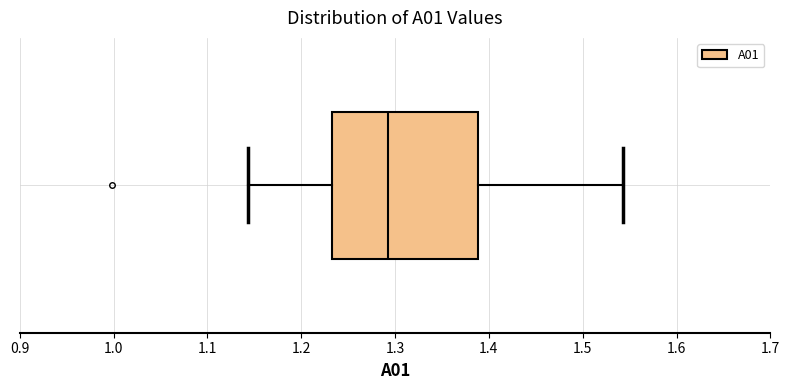

Where does the median line of the box sit on the x-axis? The values are not printed on the chart, so give them approximately, as read against the axis.

1.29